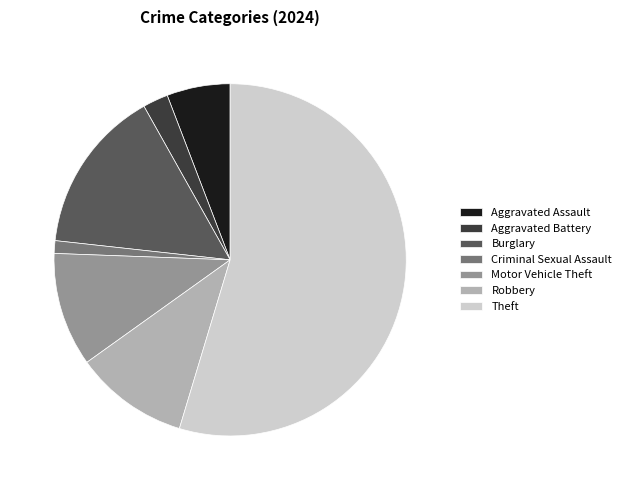

Which category has the smallest portion of the pie?

Criminal Sexual Assault